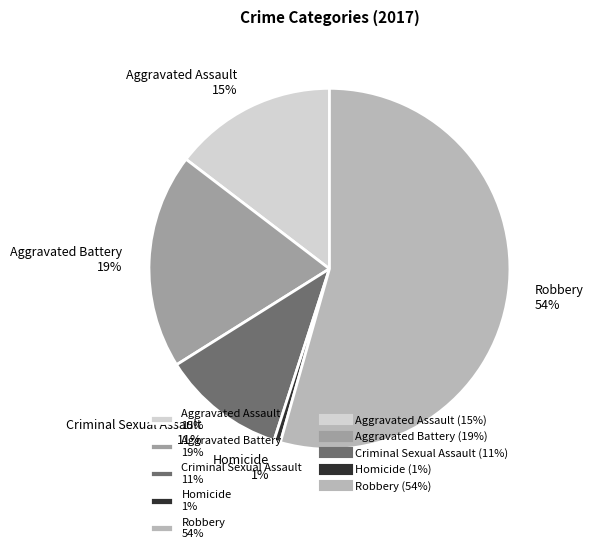

How many slices are in this pie chart?

5